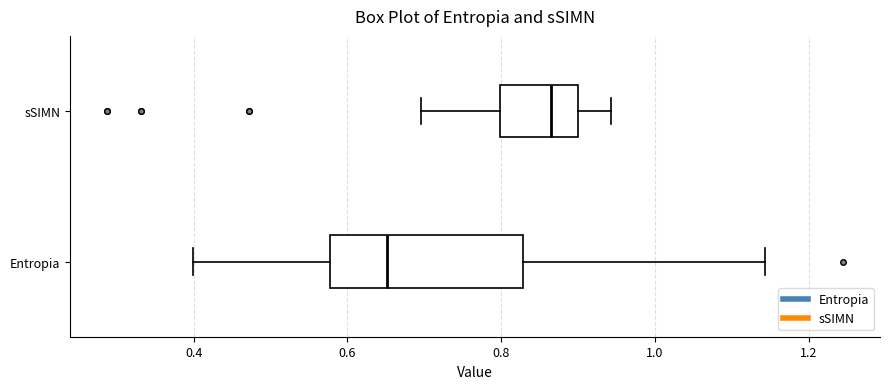

Reading bottom to top, transcribe this box plot: for each box, give where its median line is, the range the box spans, and where its two whiskers end, as read against the x-axis. The values are not printed on the chart, so give them approximately, as read against the axis.

Entropia: median 0.66, box 0.58 to 0.82, whiskers 0.40 to 1.14
sSIMN: median 0.86, box 0.80 to 0.90, whiskers 0.70 to 0.94